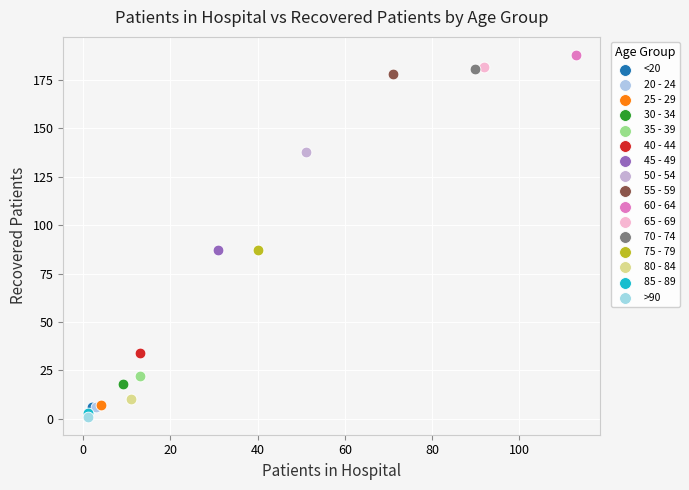

What are all the series names shown in the legend?

<20, 20 - 24, 25 - 29, 30 - 34, 35 - 39, 40 - 44, 45 - 49, 50 - 54, 55 - 59, 60 - 64, 65 - 69, 70 - 74, 75 - 79, 80 - 84, 85 - 89, >90